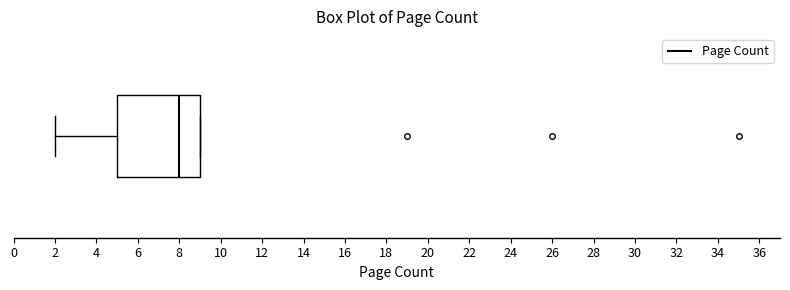

Transcribe this box plot: give where the median line is, the range the box spans, and where the two whiskers end, as read against the x-axis. The values are not printed on the chart, so give them approximately, as read against the axis.

median 8, box 5 to 9, whiskers 2 to 9